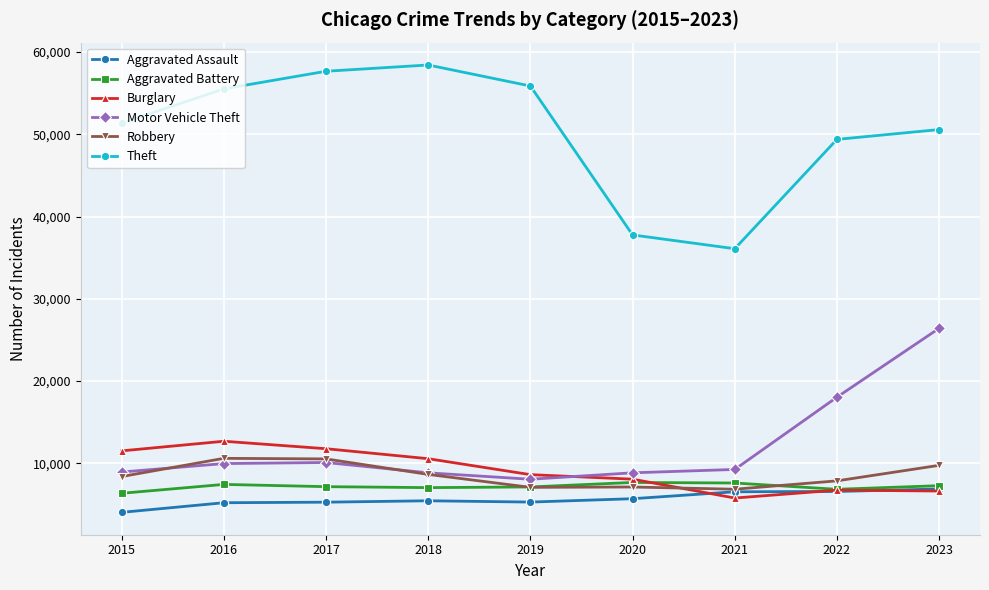

Where is the first local minimum for Burglary?

2021